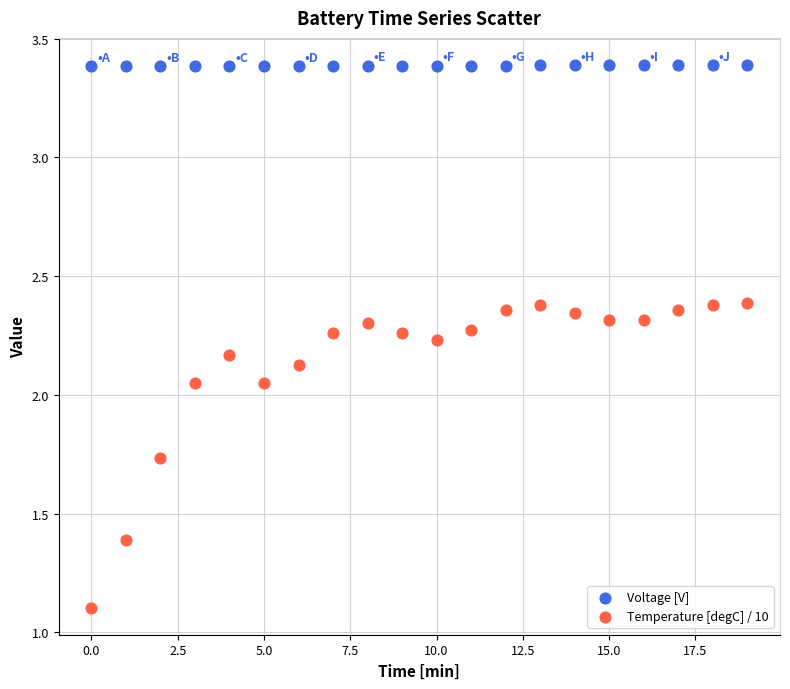

Which series reaches the maximum Y coordinate?

Voltage [V]